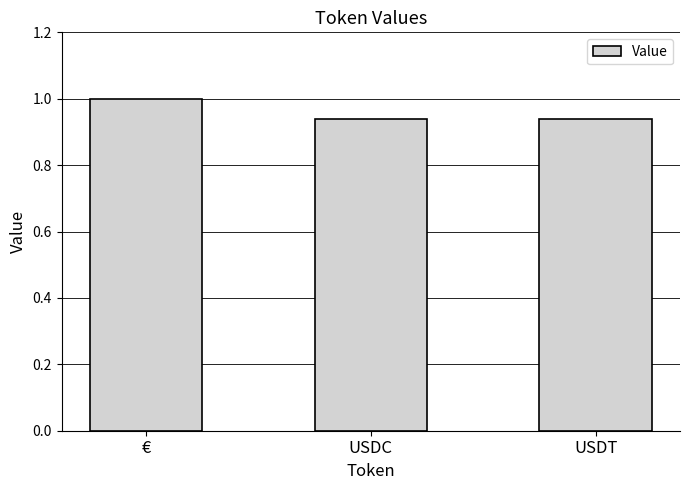

What is the greatest value displayed?

1.0